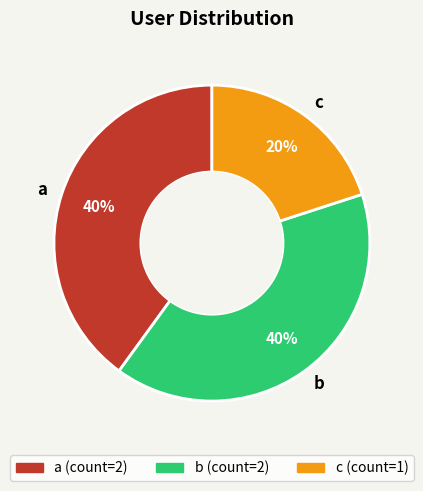

Which has a higher value, a or c?

a